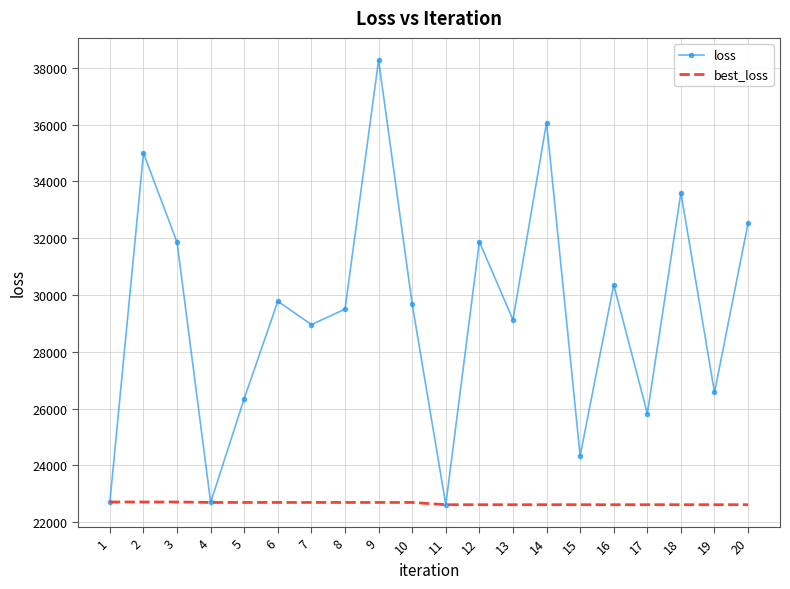

Which series has the widest spread of values?

loss